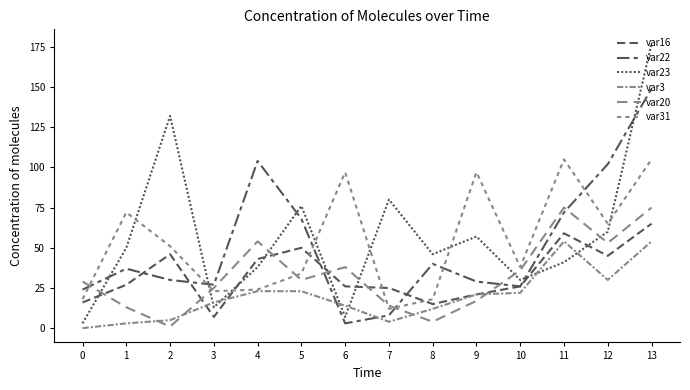

Is this an area chart (filled region under the line)?

No